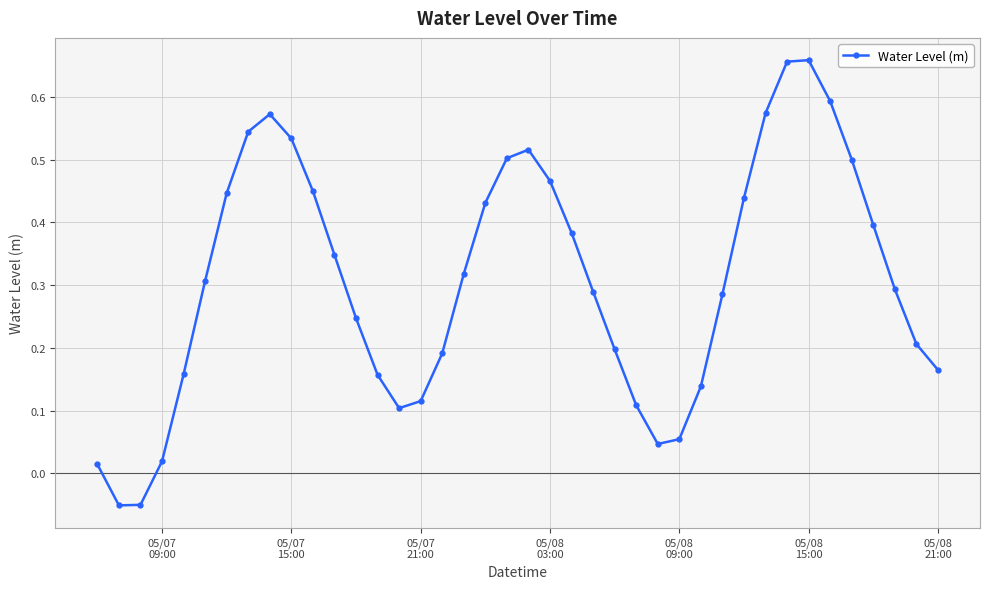

What is the sum of all values?

12.3